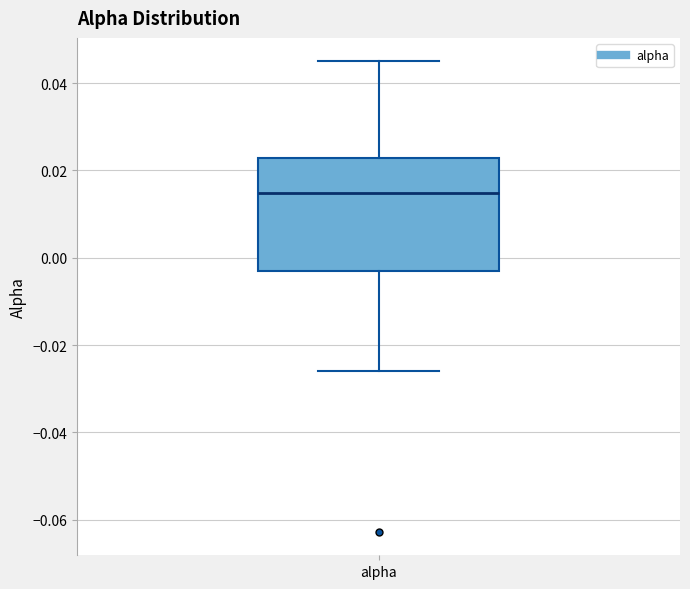

Transcribe this box plot: give where the median line is, the range the box spans, and where the two whiskers end, as read against the y-axis. The values are not printed on the chart, so give them approximately, as read against the axis.

median 0.014, box -0.004 to 0.022, whiskers -0.026 to 0.044